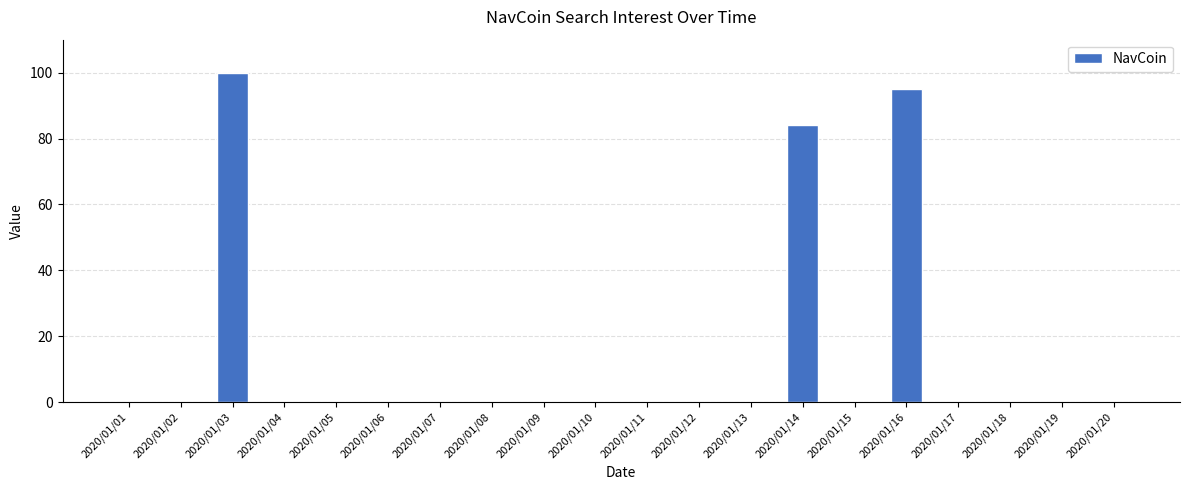

What is the change in value from 2020/01/15 to 2020/01/16?

+95